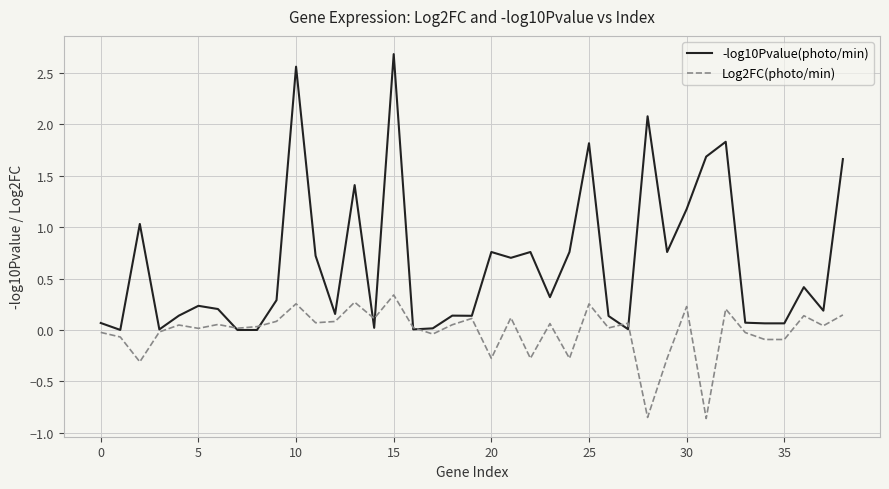

True or false: -log10Pvalue(photo/min) and Log2FC(photo/min) intersect in this chart.

True